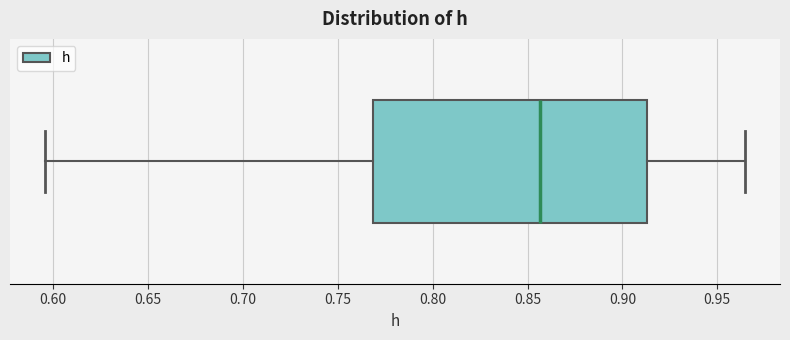

Where does the median line of the box sit on the x-axis? The values are not printed on the chart, so give them approximately, as read against the axis.

0.855